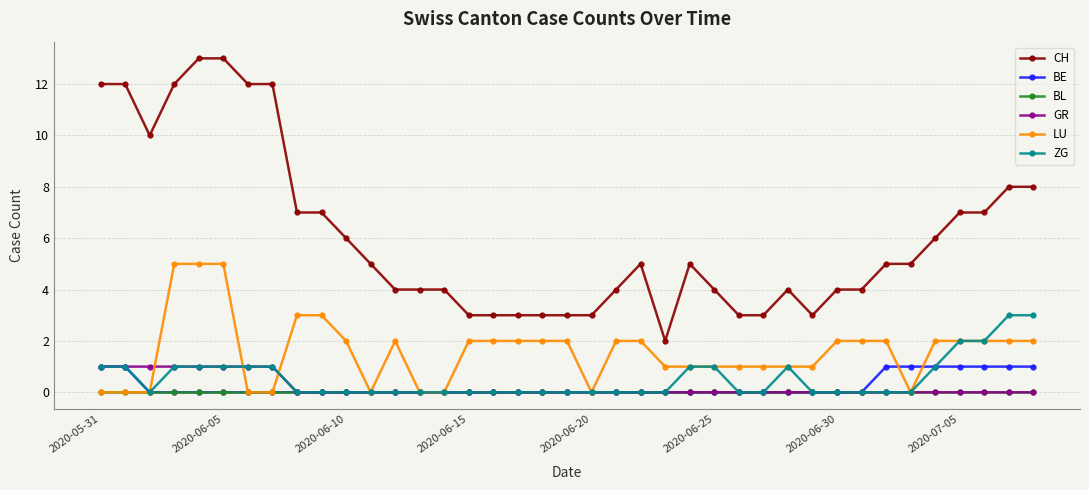

True or false: BE and CH cross at least once.

False